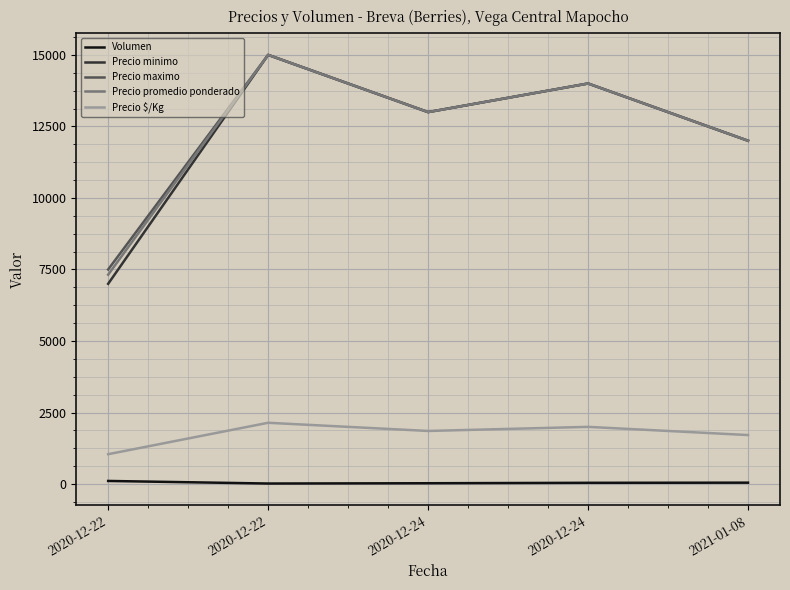

What is the total value across all series at 2020-12-22?

22973